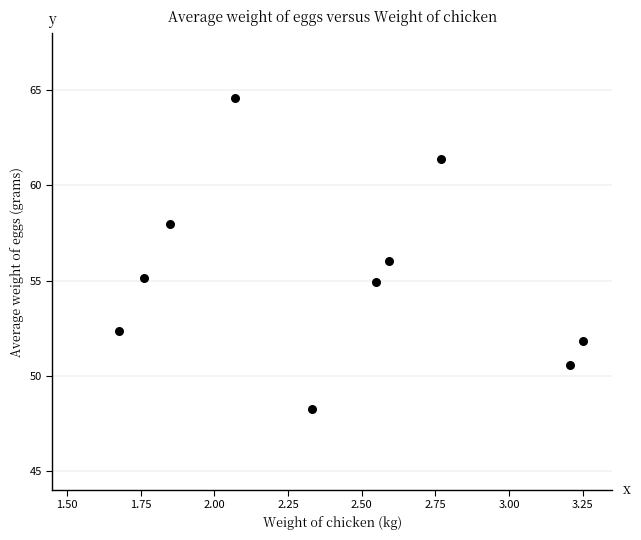

What is the average X value?

2.4